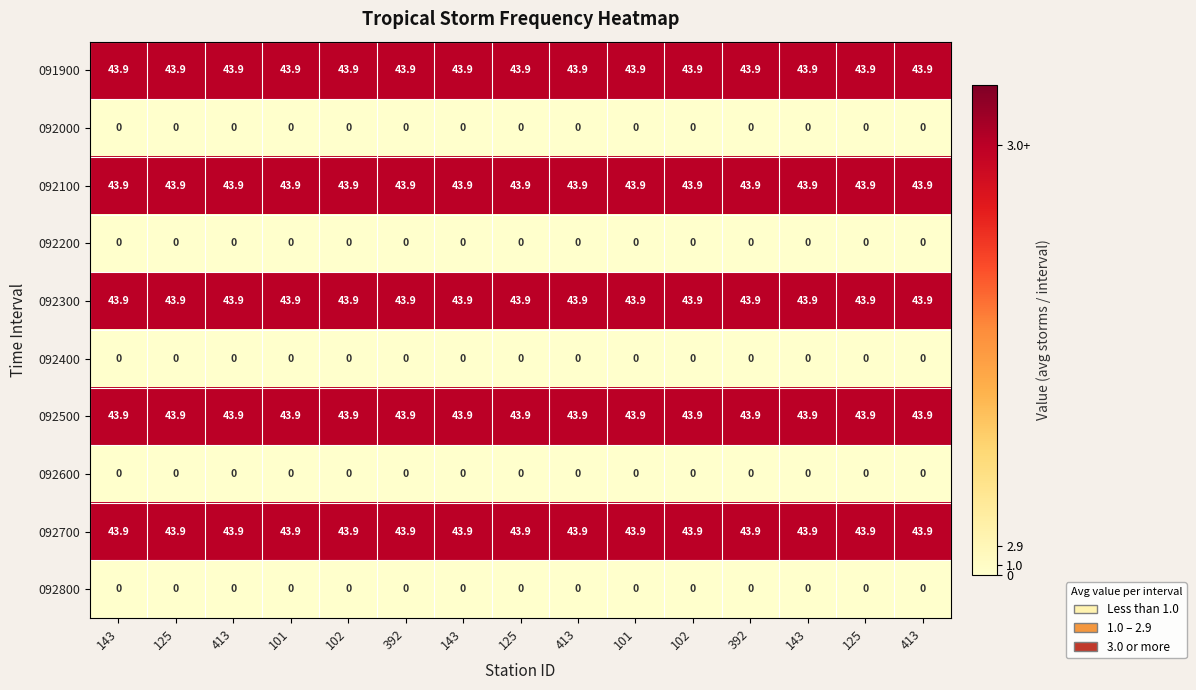

How many distinct data groups are displayed?

10